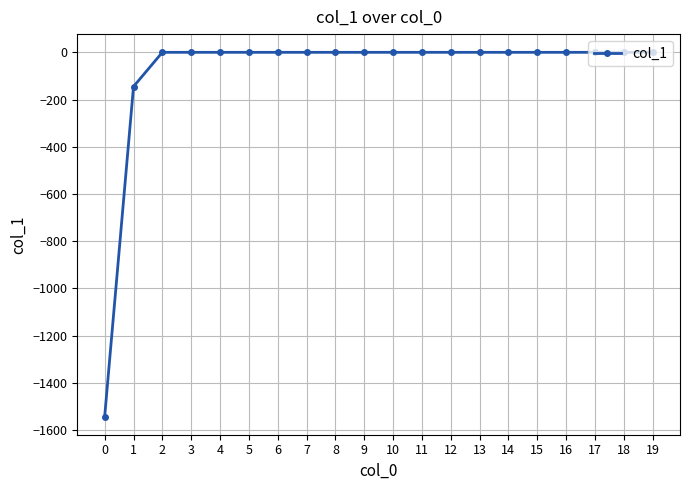

The chart shows a value of 0.0 at 7. True or false?

True